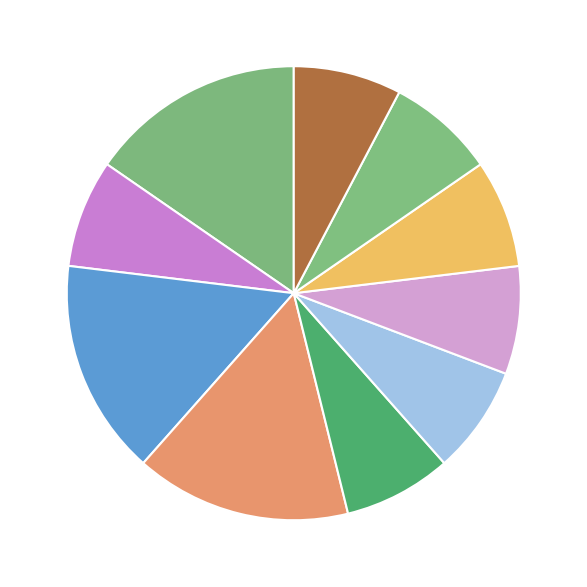

Count the number of slices in the pie.

10